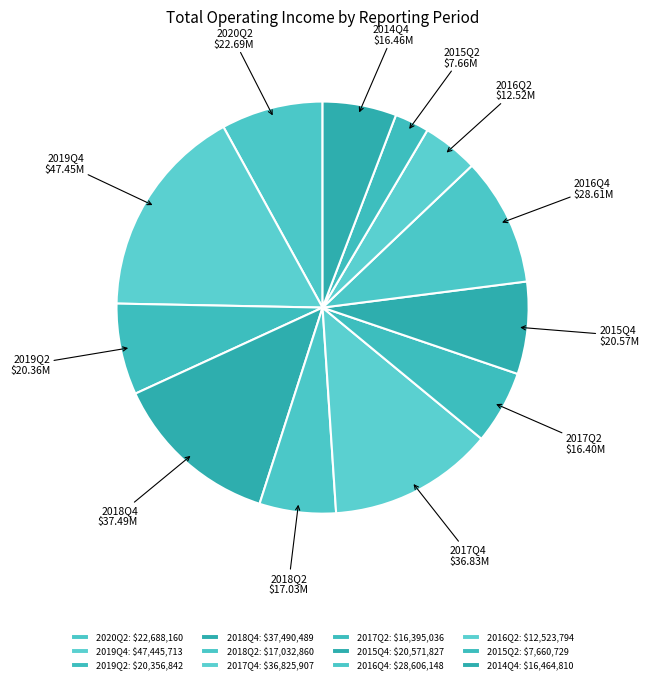

Which category has the smallest portion of the pie?

2015Q2